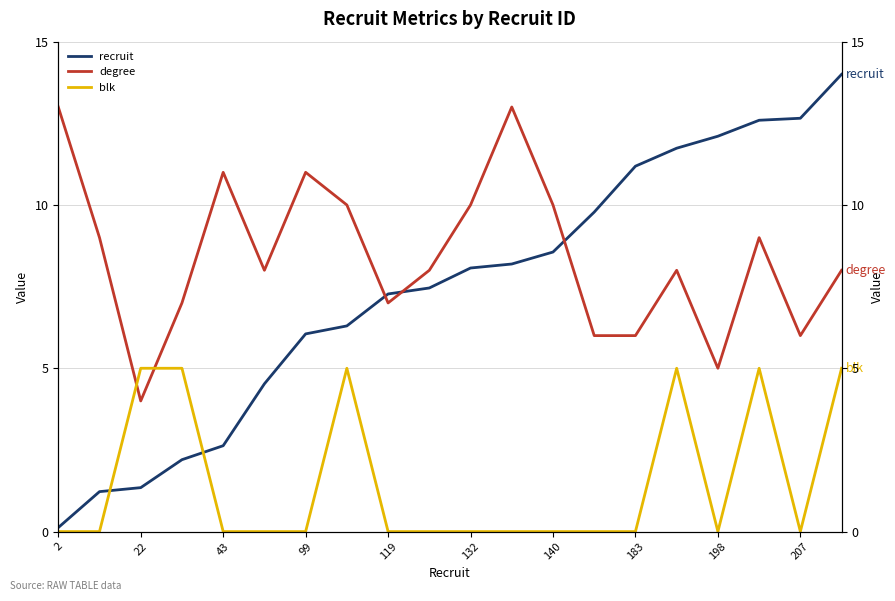

What is the average value of the recruit series?

7.4